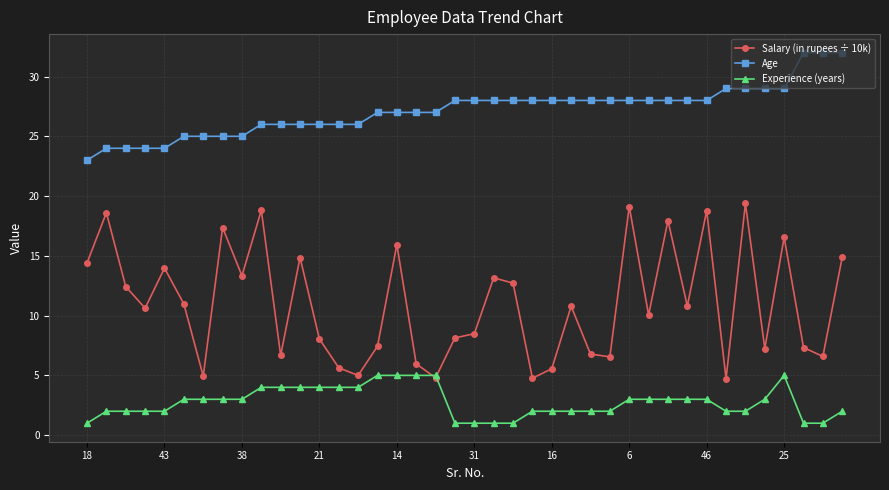

What is the sum of all Salary (in rupees ÷ 10k) values?

440.1